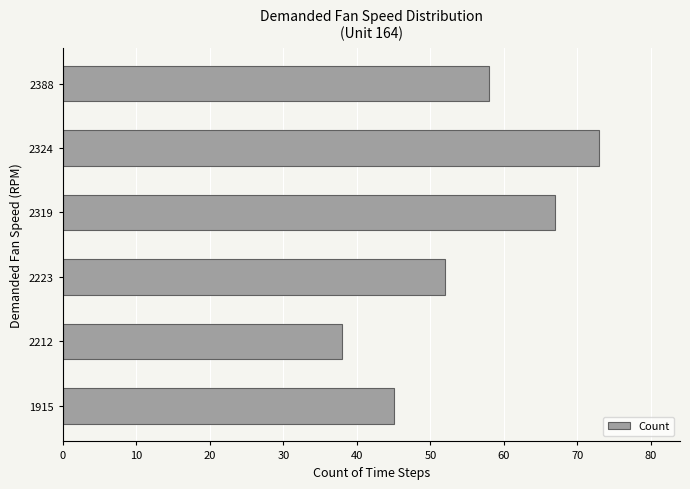

What is the change in value from 2319 to 2324?

+6